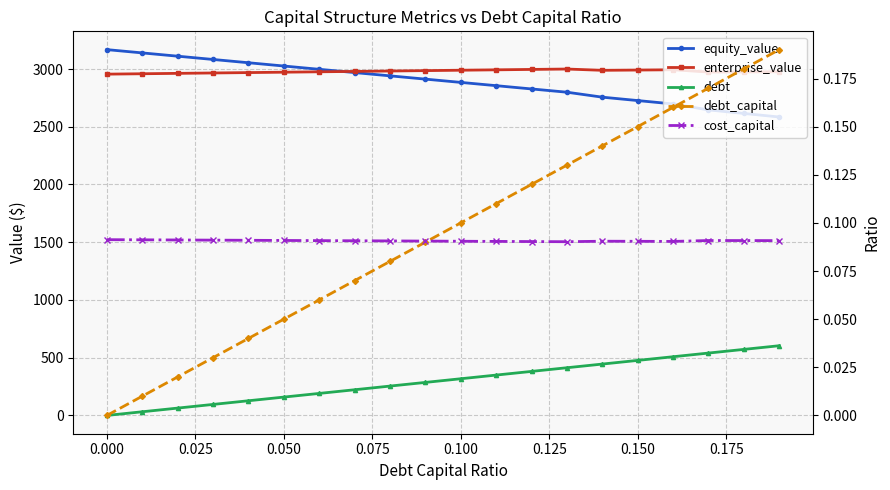

Reading left to right, what are all the values shown in this chart?

equity_value: 3167.9	3139.5	3111.1	3082.7	3054.3	3025.9	2997.5	2969.2	2940.8	2912.4	2884.1	2855.8	2827.4	2799.1	2756.2	2726.8	2697.4	2645.9	2615.2	2584.5
enterprise_value: 2955.6	2959.0	2962.3	2965.7	2969.1	2972.5	2975.9	2979.3	2982.7	2986.1	2989.5	2993.0	2996.4	2999.8	2988.7	2991.1	2993.5	2973.7	2974.8	2975.8
debt: 0.0	31.8	63.5	95.3	127.1	158.9	190.6	222.4	254.2	285.9	317.7	349.5	381.3	413.0	444.8	476.6	508.4	540.1	571.9	603.7
debt_capital: 0.0	0.0	0.0	0.0	0.0	0.1	0.1	0.1	0.1	0.1	0.1	0.1	0.1	0.1	0.1	0.1	0.2	0.2	0.2	0.2
cost_capital: 0.1	0.1	0.1	0.1	0.1	0.1	0.1	0.1	0.1	0.1	0.1	0.1	0.1	0.1	0.1	0.1	0.1	0.1	0.1	0.1